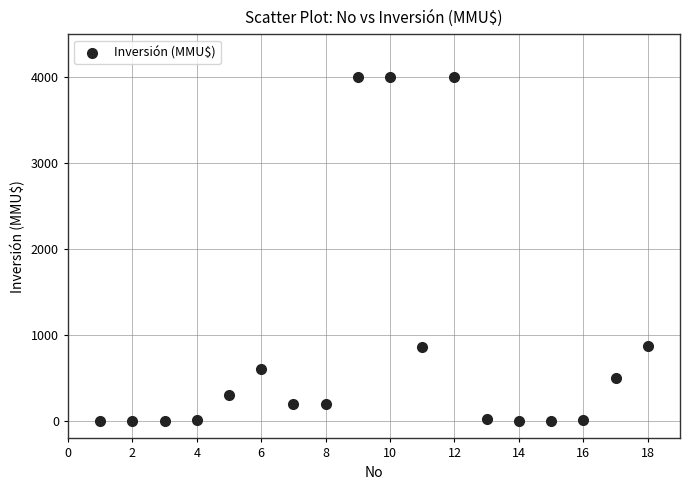

What is the range of X values (max minus min)?

17.0